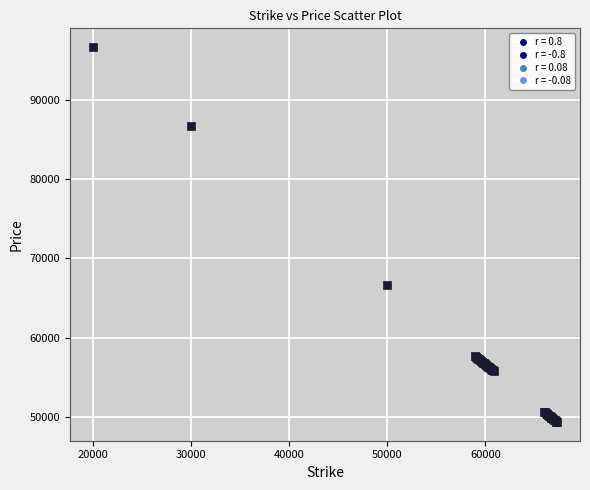

What Y value in the scatter plot is closest to 73007?

66661.5